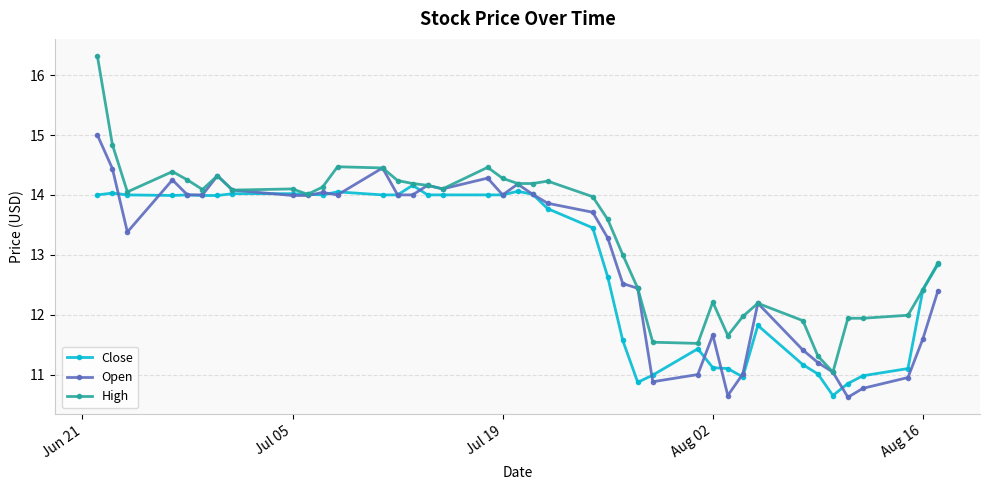

Rank the series by their maximum value, from lowest to highest.

Close, Open, High